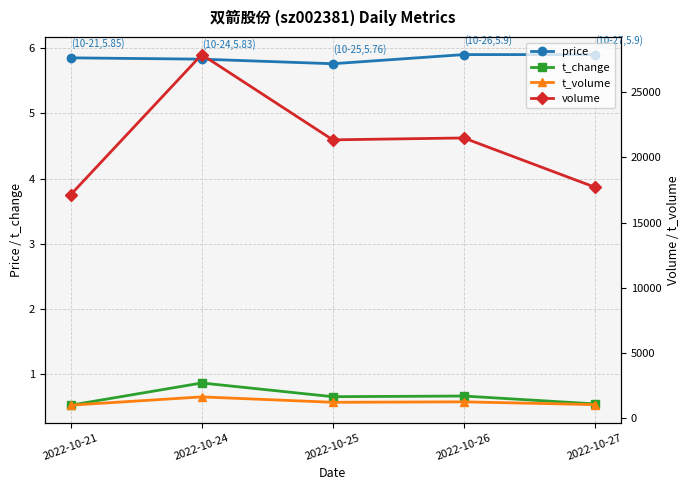

Reading right to left, extract all data points from this chart.

price: 2022-10-27=5.9	2022-10-26=5.9	2022-10-25=5.8	2022-10-24=5.8	2022-10-21=5.8
t_change: 2022-10-27=0.6	2022-10-26=0.7	2022-10-25=0.7	2022-10-24=0.9	2022-10-21=0.5
t_volume: 2022-10-27=1049.0	2022-10-26=1264.0	2022-10-25=1229.0	2022-10-24=1642.0	2022-10-21=1008.0
volume: 2022-10-27=17715.0	2022-10-26=21487.0	2022-10-25=21342.0	2022-10-24=27875.0	2022-10-21=17141.0